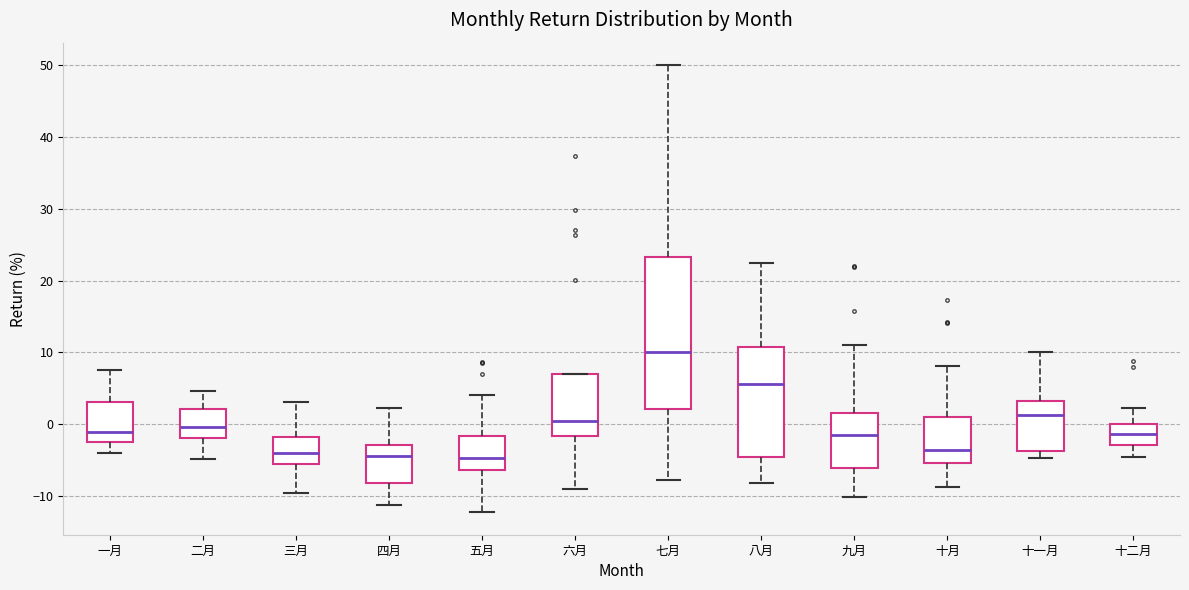

Reading left to right, transcribe this box plot: for each box, give where its median line is, the range the box spans, and where its two whiskers end, as read against the y-axis. The values are not printed on the chart, so give them approximately, as read against the axis.

一月: median -1, box -2 to 3, whiskers -4 to 8
二月: median 0, box -2 to 2, whiskers -5 to 5
三月: median -4, box -6 to -2, whiskers -10 to 3
四月: median -4, box -8 to -3, whiskers -11 to 2
五月: median -5, box -6 to -2, whiskers -12 to 4
六月: median 0, box -2 to 7, whiskers -9 to 7
七月: median 10, box 2 to 23, whiskers -8 to 50
八月: median 6, box -5 to 11, whiskers -8 to 22
九月: median -2, box -6 to 2, whiskers -10 to 11
十月: median -4, box -5 to 1, whiskers -9 to 8
十一月: median 1, box -4 to 3, whiskers -5 to 10
十二月: median -1, box -3 to 0, whiskers -5 to 2